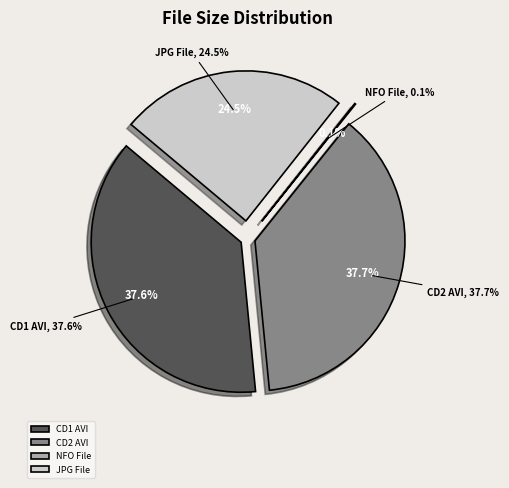

Combined, do CD1/jbm-analhunters-cd1.avi and CD2/jbm-analhunters-cd2.avi account for over 50%?

Yes